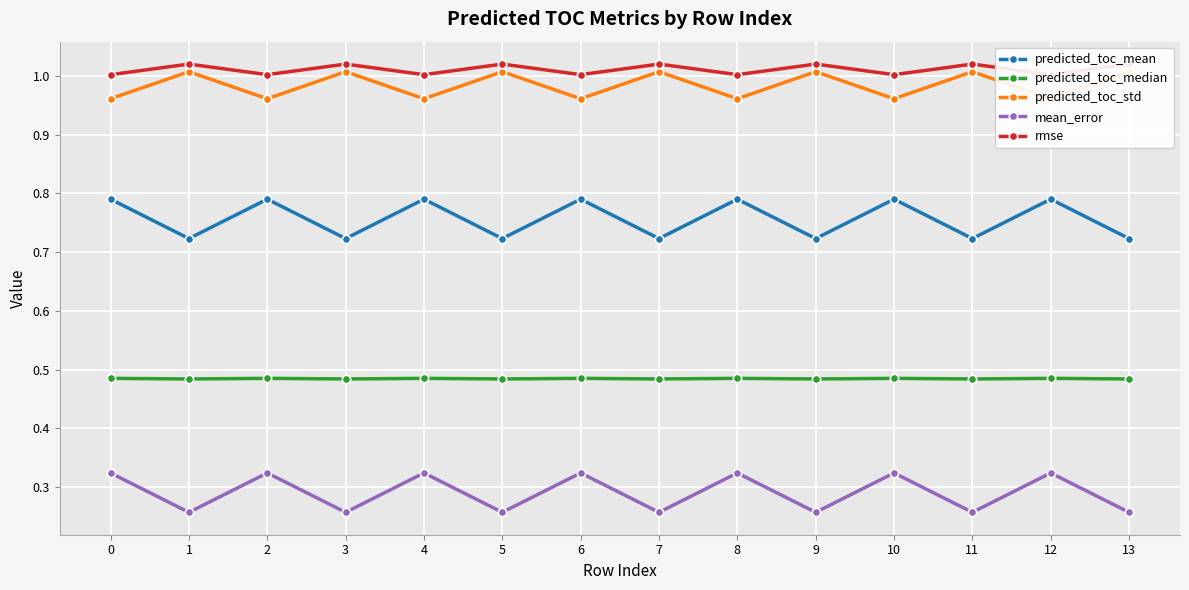

Which label corresponds to the largest value in the chart?

1